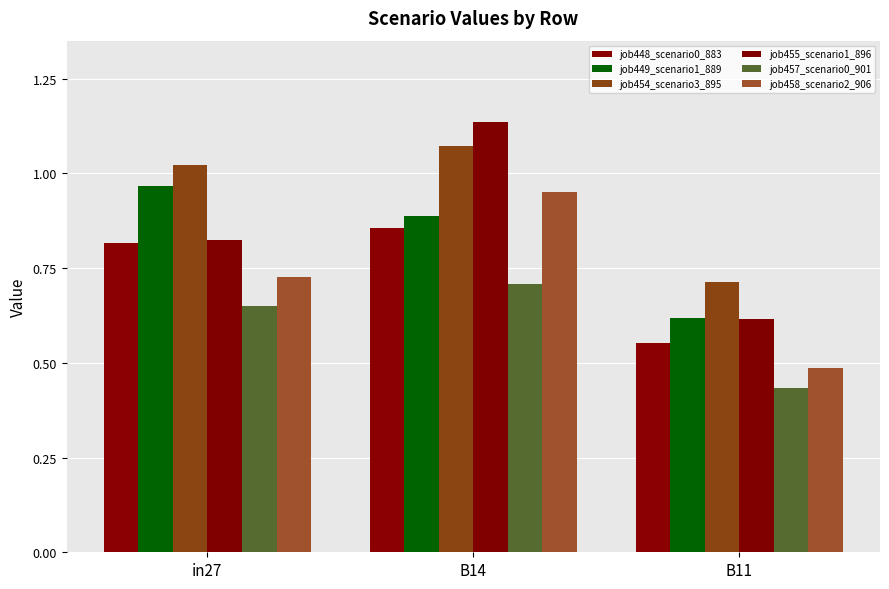

How many data points in job454_scenario3_895 are less than 1?

1